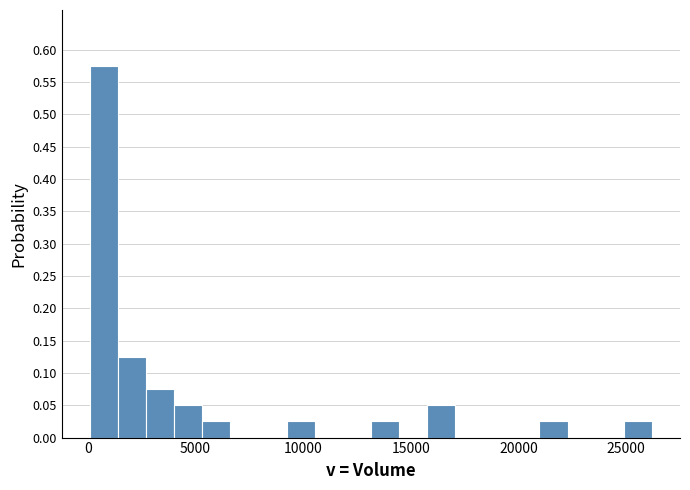

Around what value on the x-axis is the tallest bar? Give the approximate position of its centre, as read against the axis.

1000